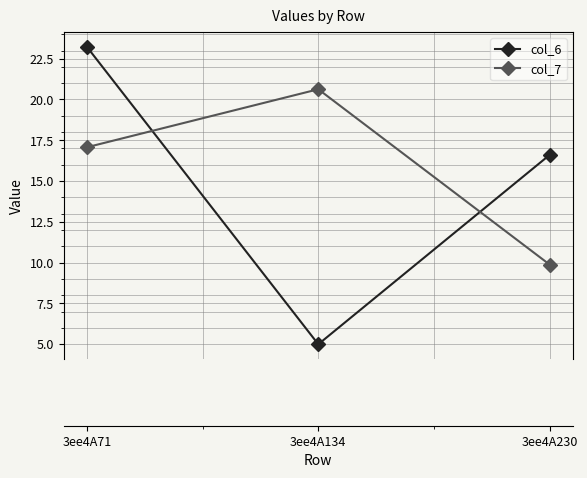

What is the sum of all col_6 values?

44.8